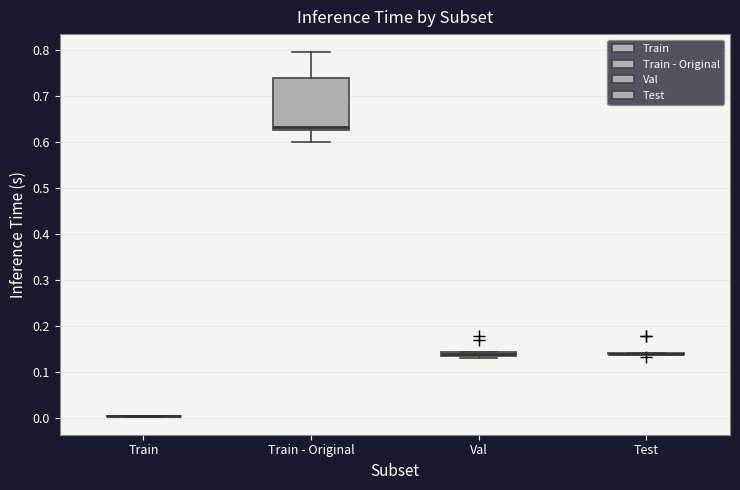

Comparing the boxes themselves (not the whiskers), which one is the tallest?

Train - Original